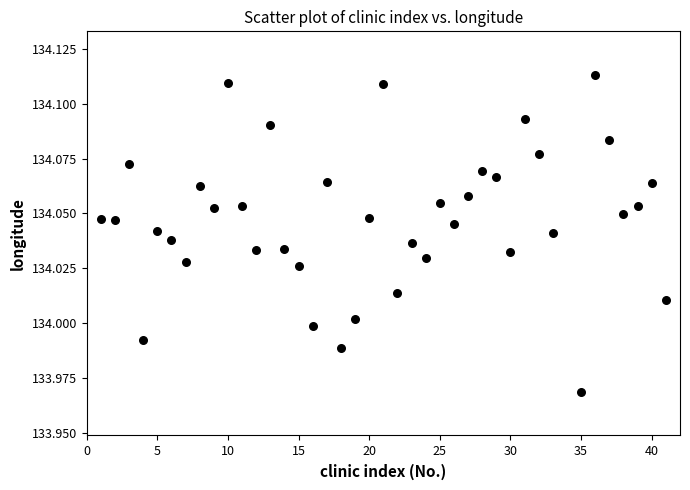

What is the range of X values (max minus min)?

40.0